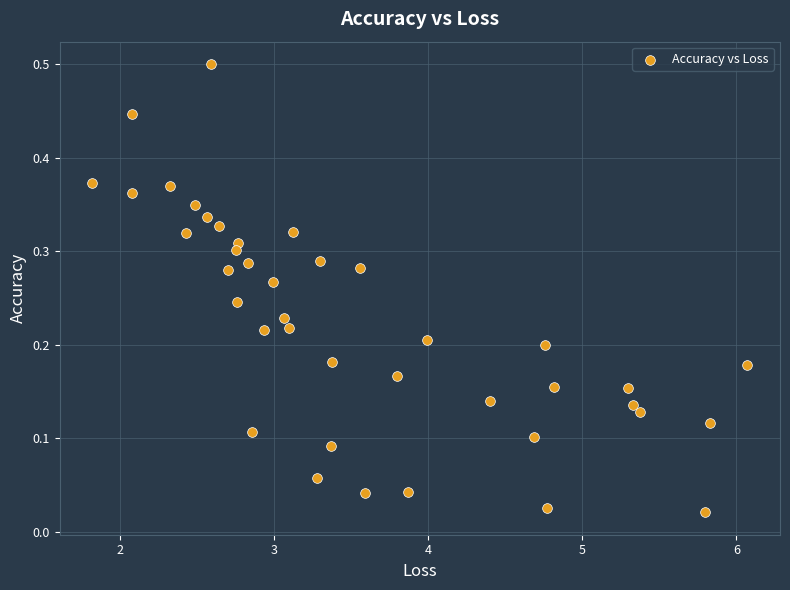

What is the range of Y values (max minus min)?

0.5